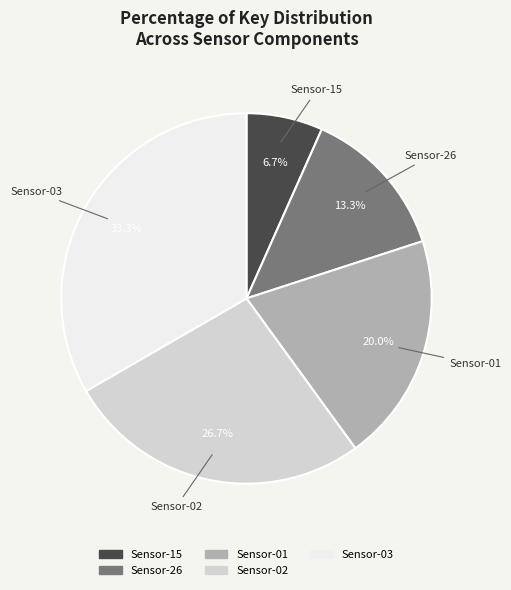

What percentage is the Sensor-02 slice, to the nearest percent?

27%